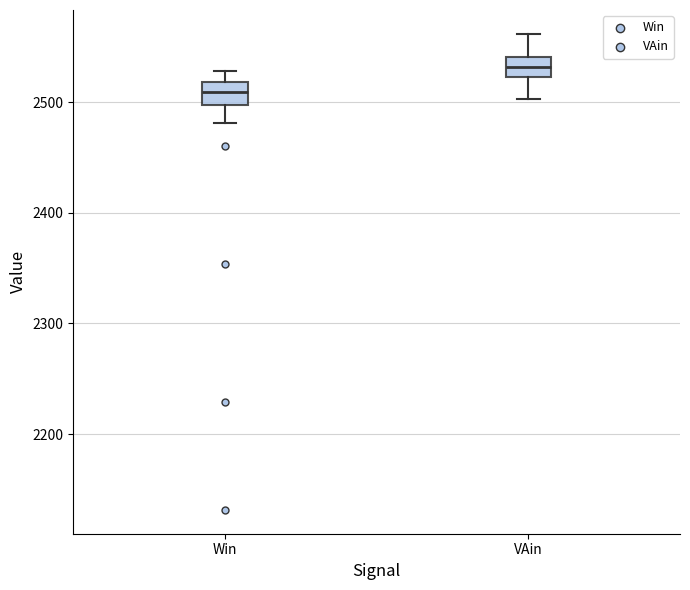

Reading left to right, read every box against the y-axis: the position of its median line, the range the box covers, and the ends of its whiskers. The values are not printed on the chart, so give them approximately, as read against the axis.

Win: median 2510, box 2500 to 2520, whiskers 2480 to 2530
VAin: median 2530, box 2520 to 2540, whiskers 2500 to 2560